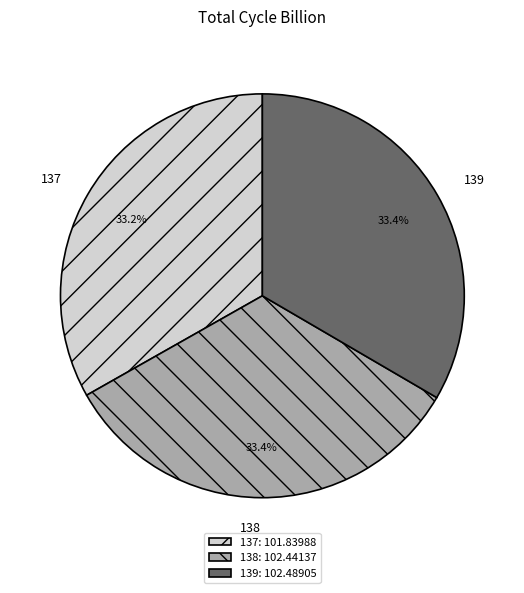

Does 137 represent more than half of the total?

No